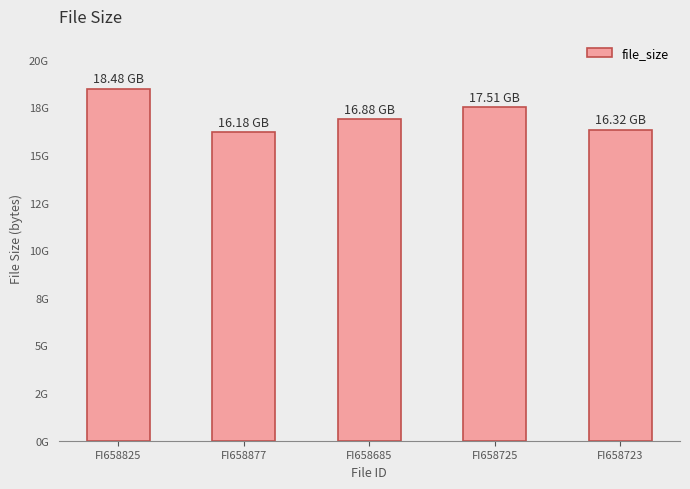

What is the difference between the maximum and second lowest values?

2161285460